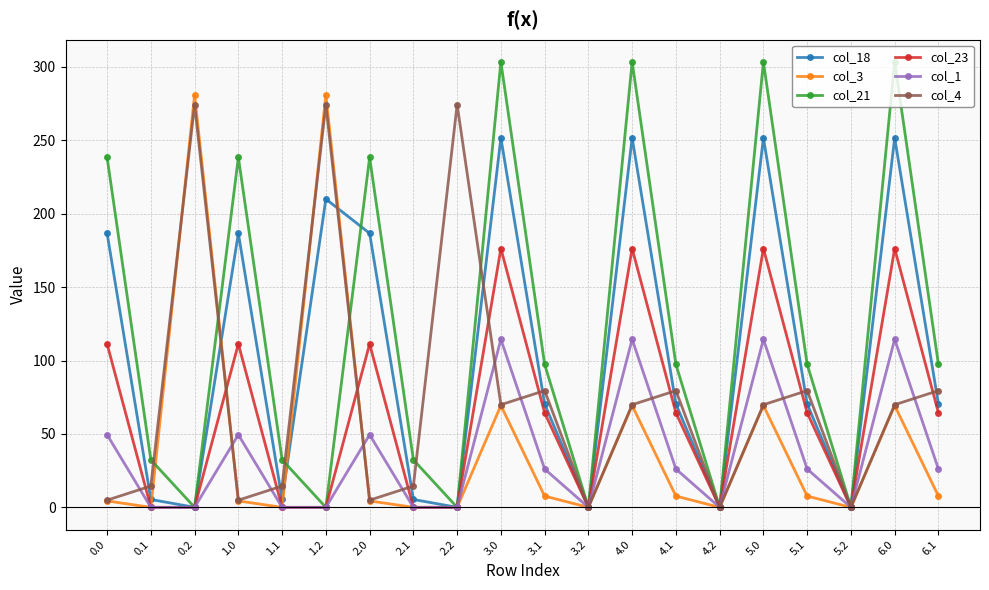

The col_4 series shows 14.5 at 2.1. True or false?

True